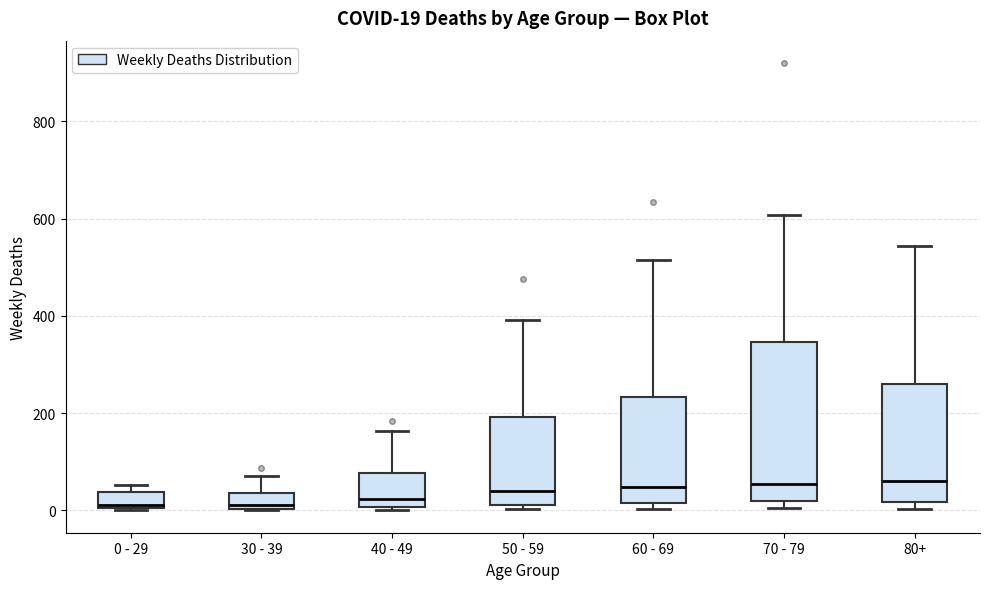

Which box is the tallest, from its lower edge to its upper edge?

70 - 79